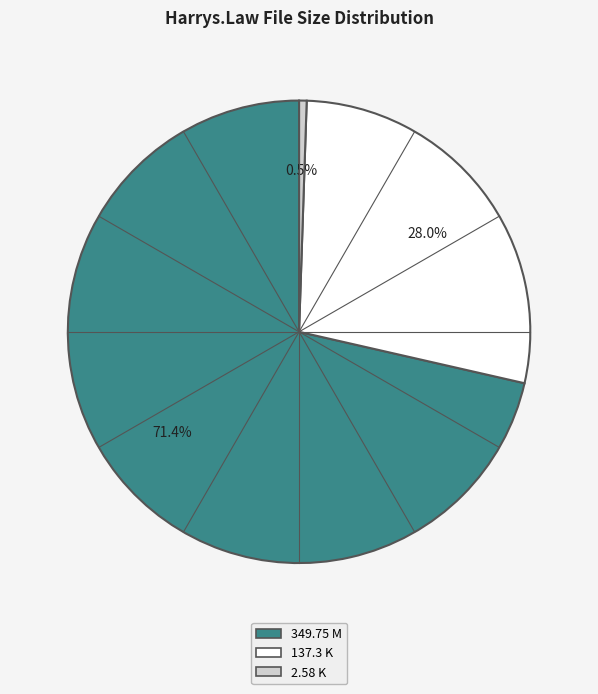

Does any single category account for the majority?

Yes